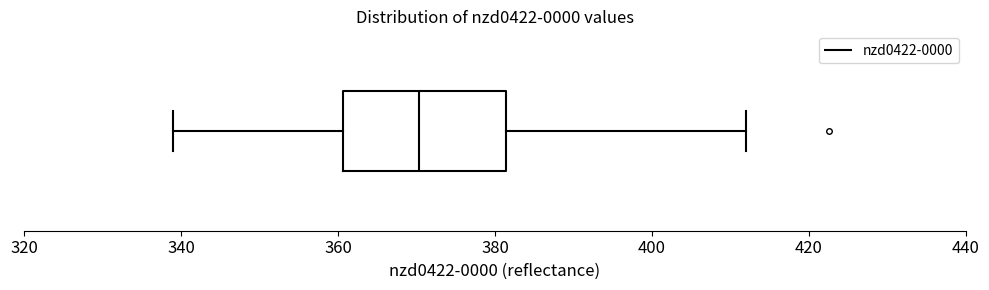

Transcribe this box plot: give where the median line is, the range the box spans, and where the two whiskers end, as read against the x-axis. The values are not printed on the chart, so give them approximately, as read against the axis.

median 370, box 360 to 382, whiskers 338 to 412